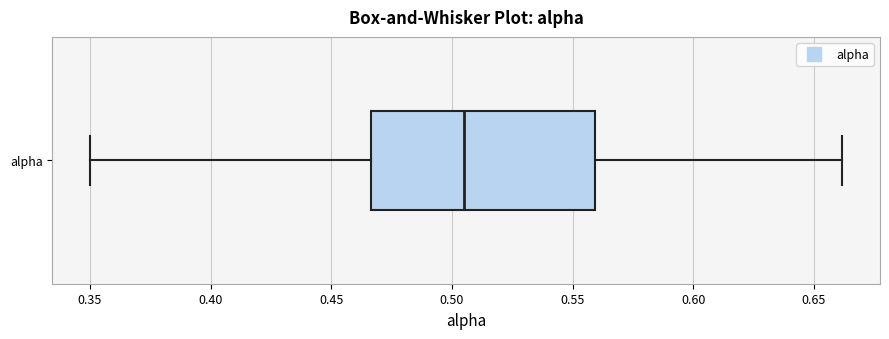

Read this box plot against the x-axis: the position of the median line, the range covered by the box, and the ends of both whiskers. The values are not printed on the chart, so give them approximately, as read against the axis.

median 0.505, box 0.465 to 0.560, whiskers 0.350 to 0.660